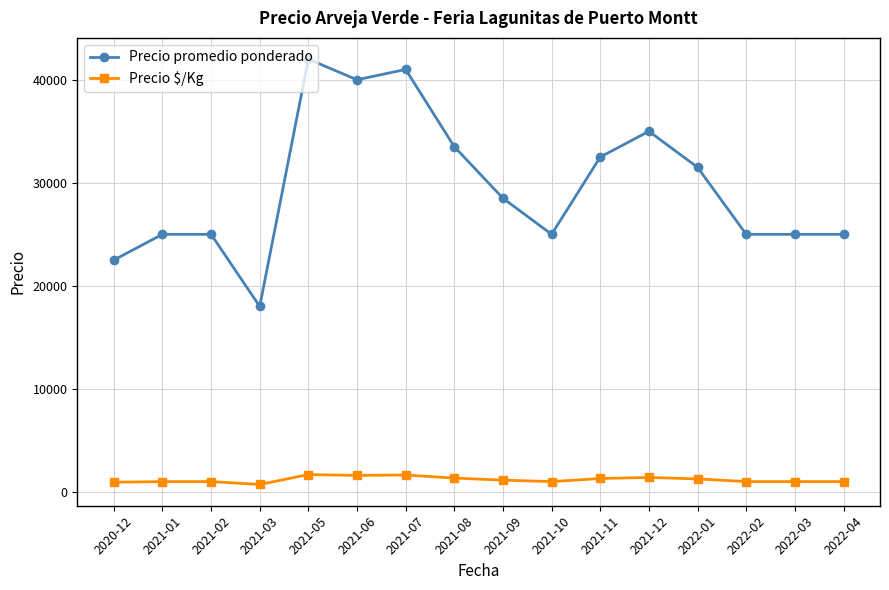

What are all the series names shown in the legend?

Precio promedio ponderado, Precio $/Kg